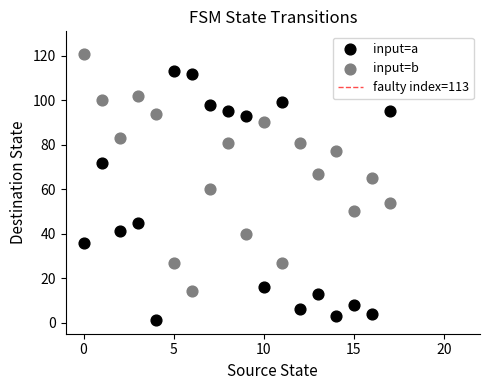

Which series reaches the minimum Y coordinate?

input=a